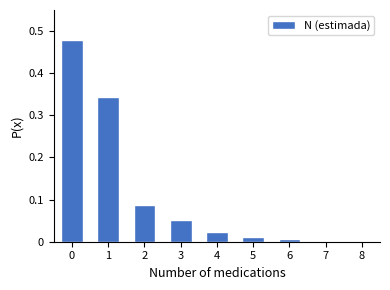

Is it true that the value at 1 is 0.5?

False